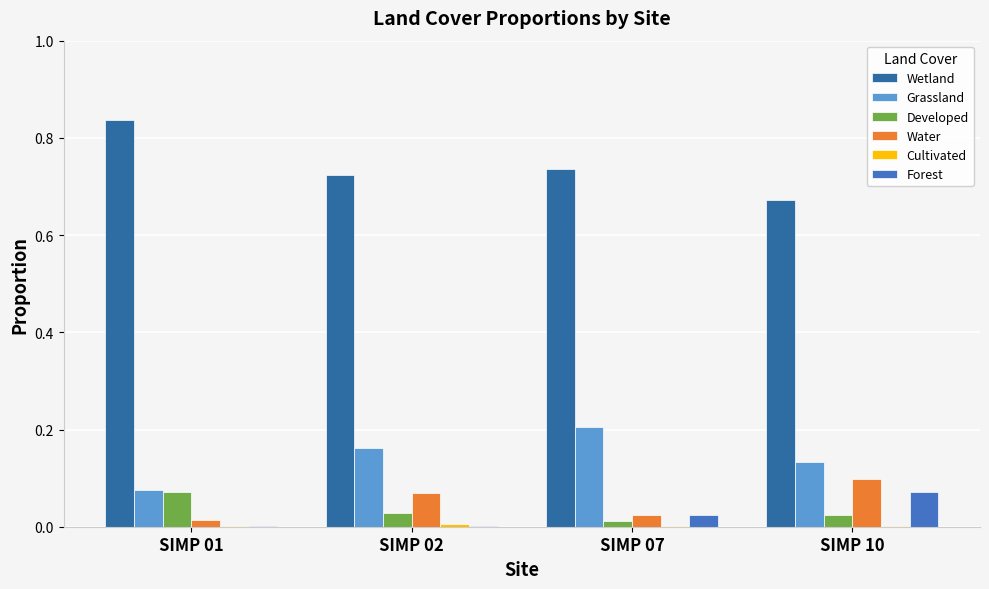

Reading left to right, transcribe all the data shown in this chart.

Wetland: 0.8	0.7	0.7	0.7
Grassland: 0.1	0.2	0.2	0.1
Developed: 0.1	0.0	0.0	0.0
Water: 0.0	0.1	0.0	0.1
Cultivated: 0.0	0.0	0.0	0.0
Forest: 0.0	0.0	0.0	0.1